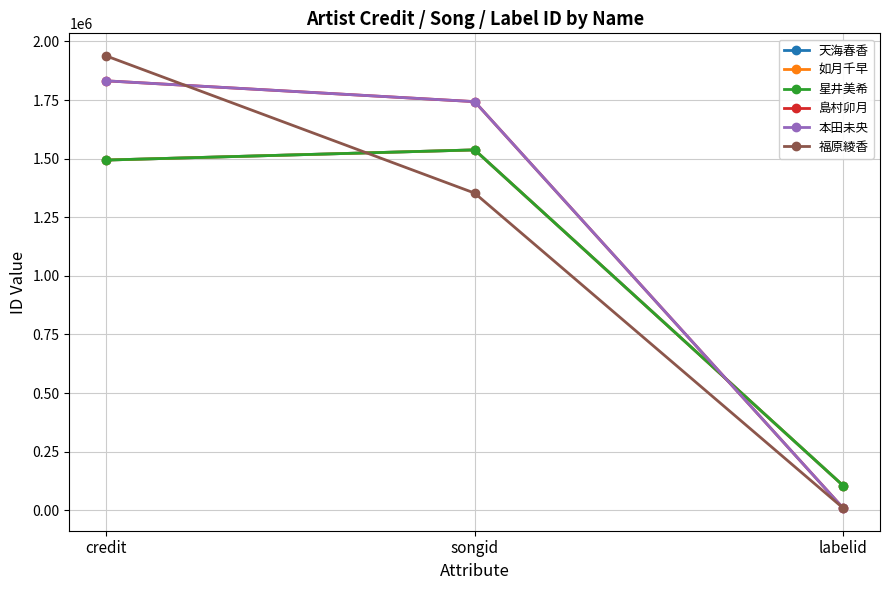

What is the difference between the 星井美希 values at labelid and credit?

1388925